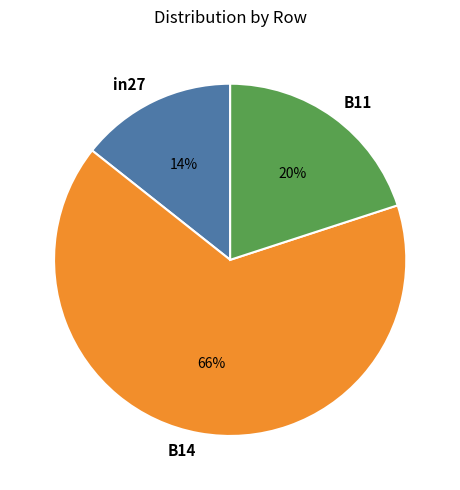

Does in27 represent more than half of the total?

No